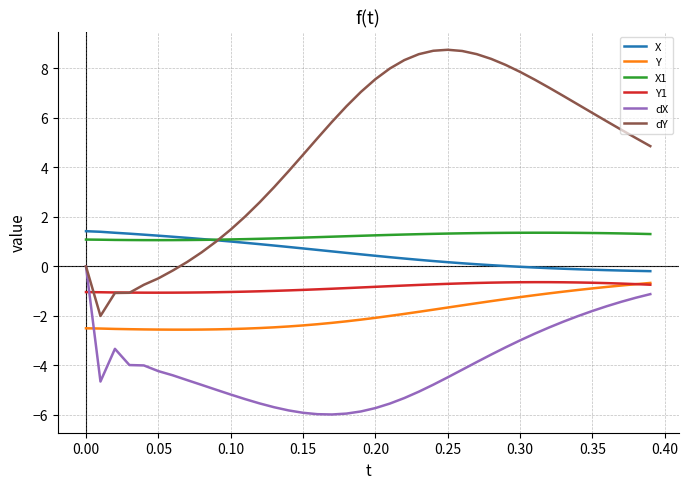

Which series has the widest spread of values?

dY